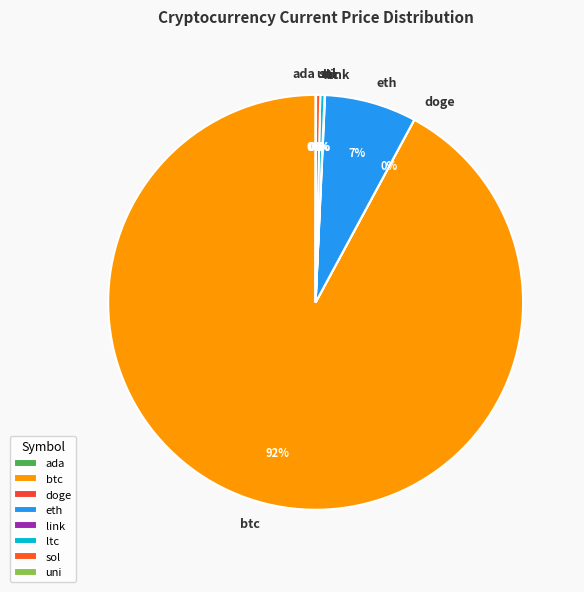

Which category has the biggest portion of the pie?

btc